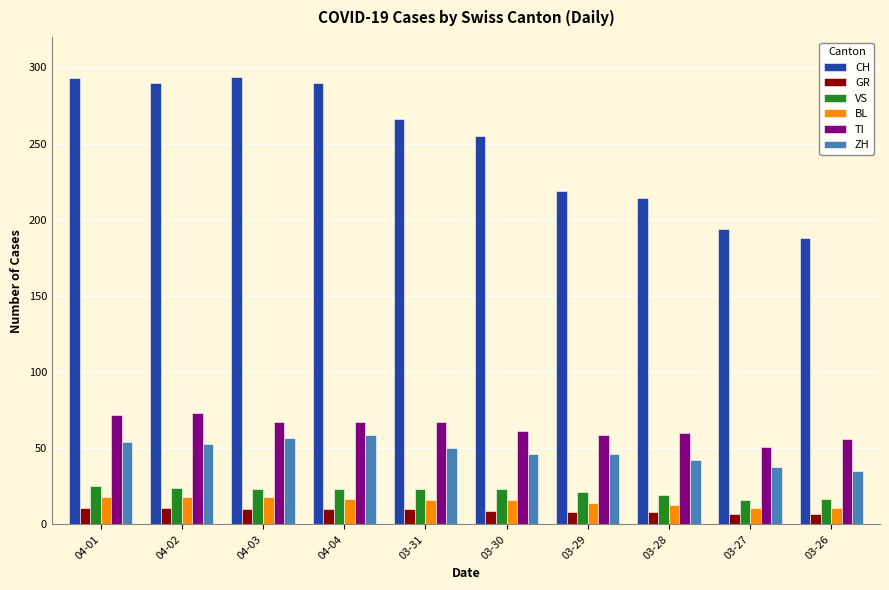

Count the number of categories in the chart.

10